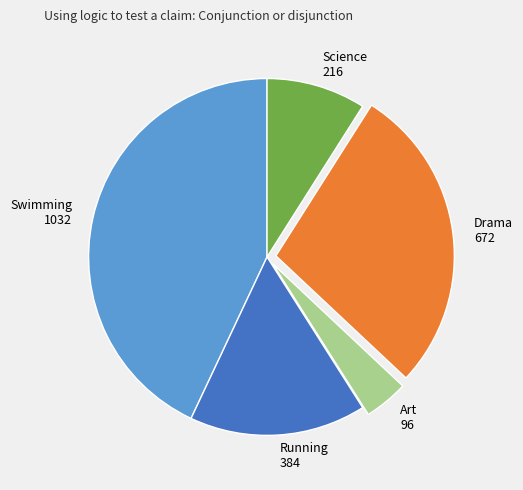

The Swimming 1032 slice represents 36% of the pie. True or false?

False